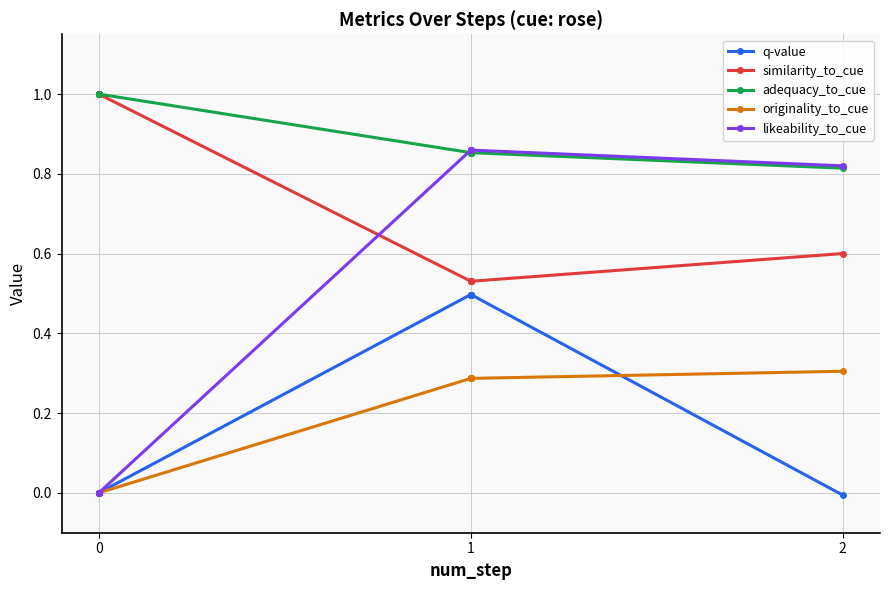

Is the value of originality_to_cue at 1 greater than the value of adequacy_to_cue at 0?

No